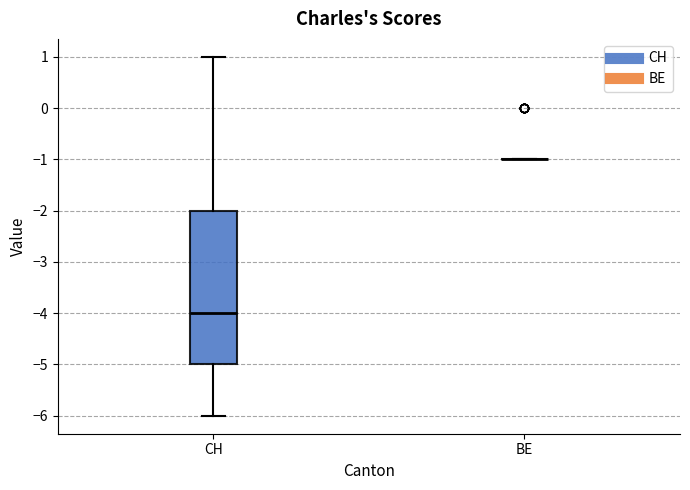

Reading left to right, read every box against the y-axis: the position of its median line, the range the box covers, and the ends of its whiskers. The values are not printed on the chart, so give them approximately, as read against the axis.

CH: median -4, box -5 to -2, whiskers -6 to 1
BE: box collapsed to a line at -1, whiskers -1 to -1